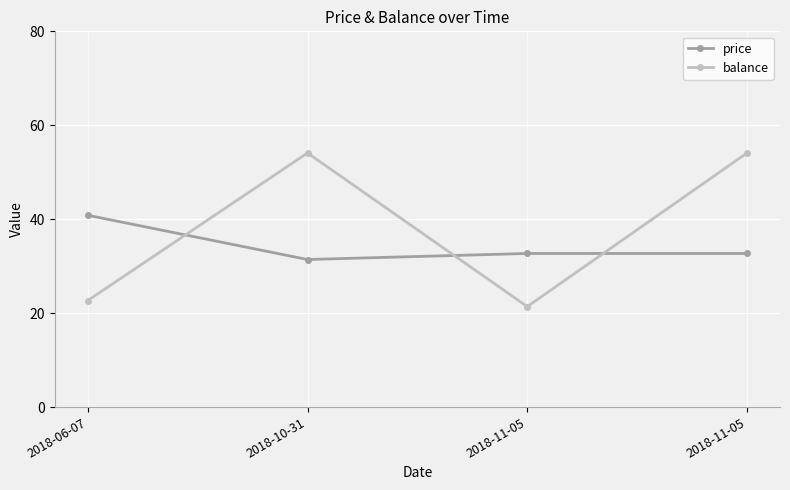

What is the minimum value shown in the chart?

21.4